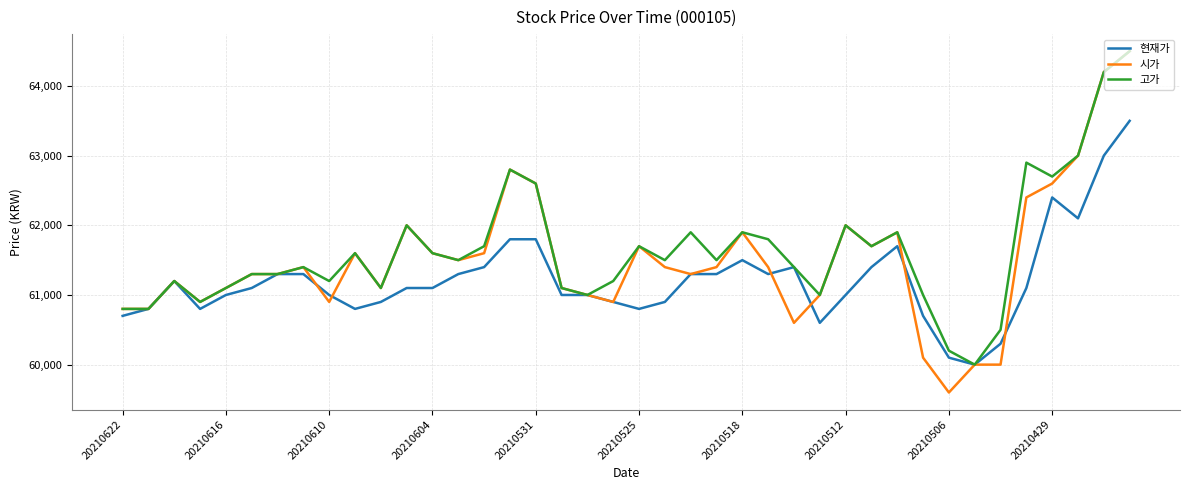

What is the greatest value displayed?

64500